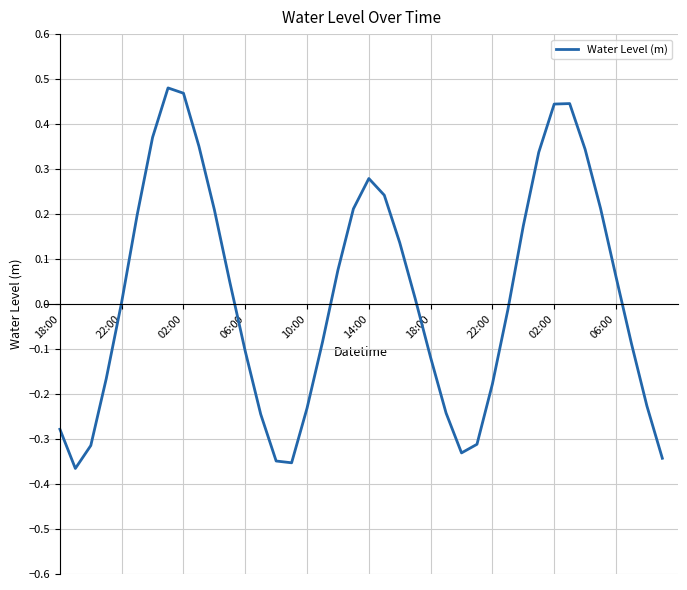

What is the difference between the maximum and minimum values?

0.8